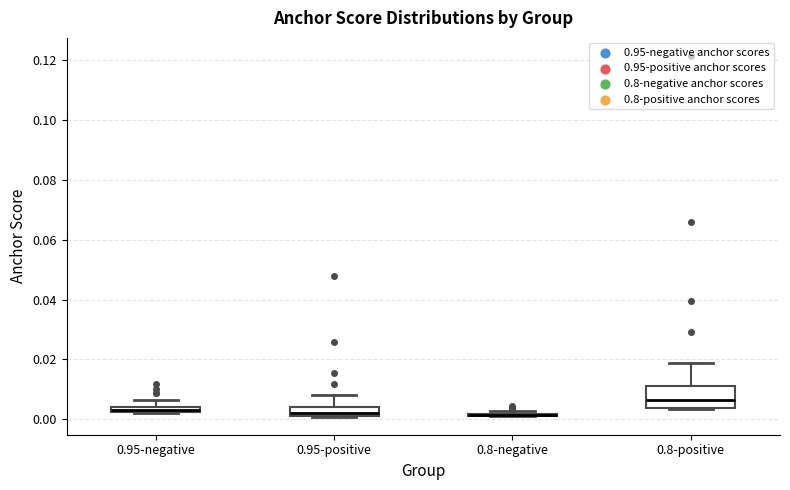

Where is the upper edge of the box for 0.8-positive on the y-axis? The values are not printed on the chart, so give them approximately, as read against the axis.

0.012